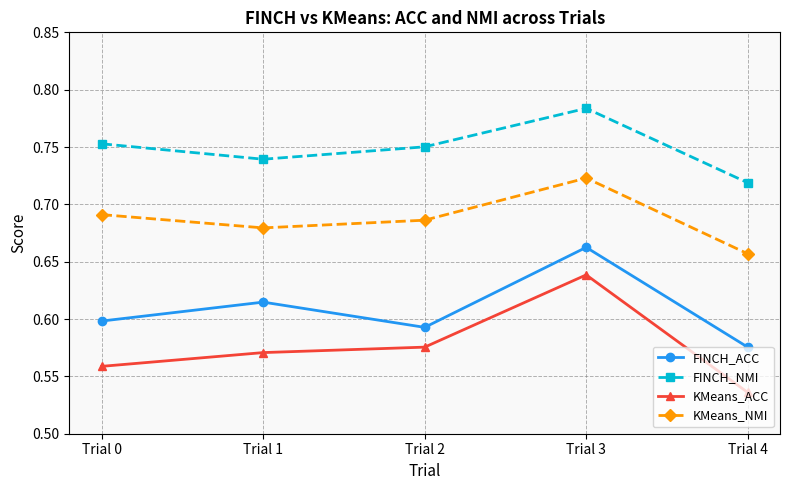

At which category is the sum across all series the highest?

Trial 3